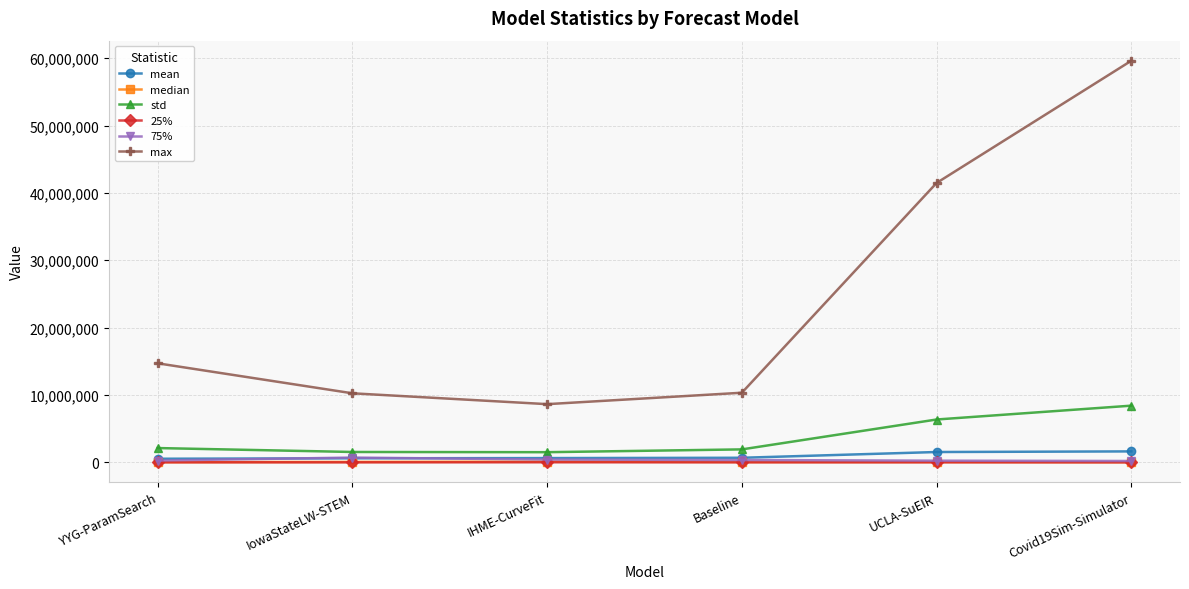

What is the smallest value displayed?

3000.0